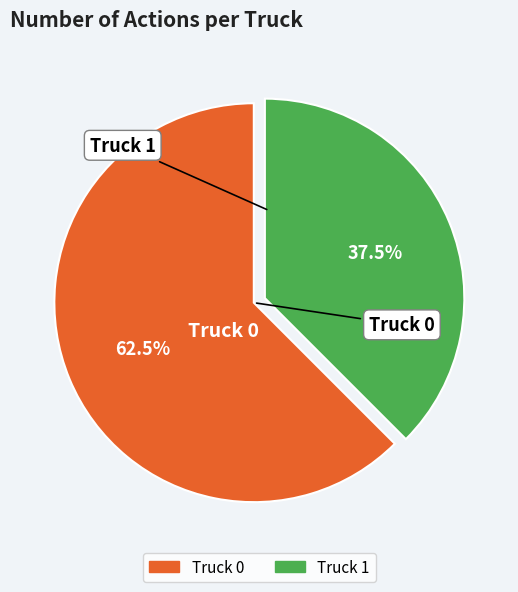

What is the largest slice in the pie chart?

Truck 0